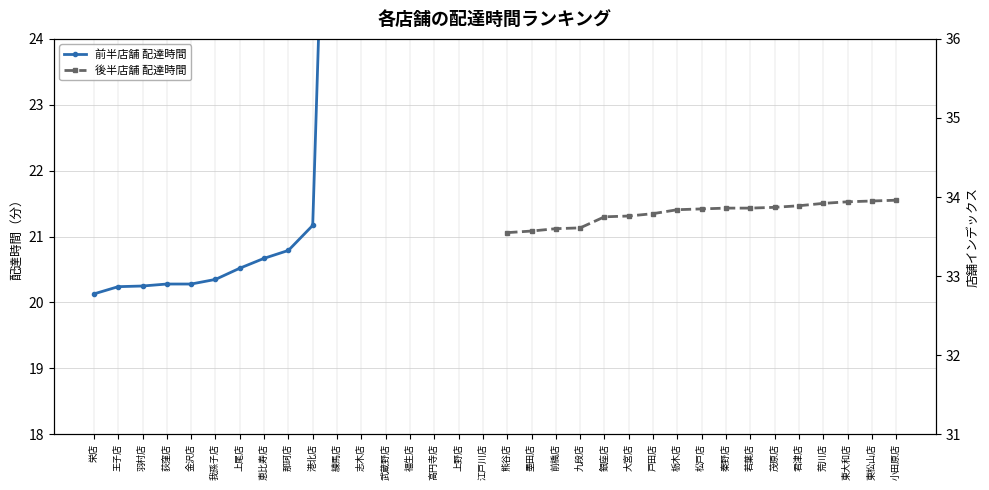

The value of 後半店舗 配達時間 at 栃木店 is 53.7. True or false?

False